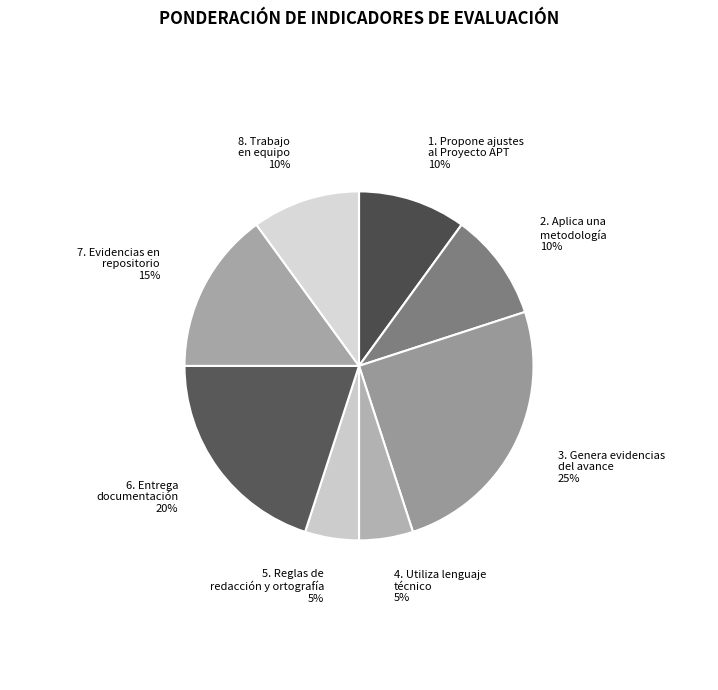

To the nearest percent, what is the average slice percentage?

12%